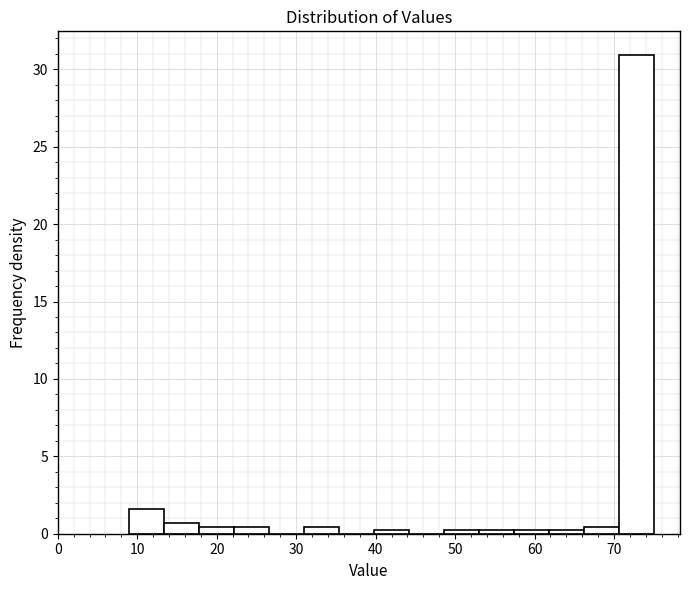

Reading left to right, list every bar in this chart as the range it spans on the x-axis followed by its height. Neither the bar edges nor the heights are printed on the chart, so give them approximately, as read against the axes.

9.0 to 13.4: 1.5
13.4 to 17.8: 0.5
17.8 to 22.2: under 0.5
22.2 to 26.6: under 0.5
26.6 to 31.0: 0
31.0 to 35.4: under 0.5
35.4 to 39.8: 0
39.8 to 44.2: under 0.5
44.2 to 48.6: 0
48.6 to 53.0: under 0.5
53.0 to 57.4: under 0.5
57.4 to 61.8: under 0.5
61.8 to 66.2: under 0.5
66.2 to 70.6: under 0.5
70.6 to 75.0: 31.0